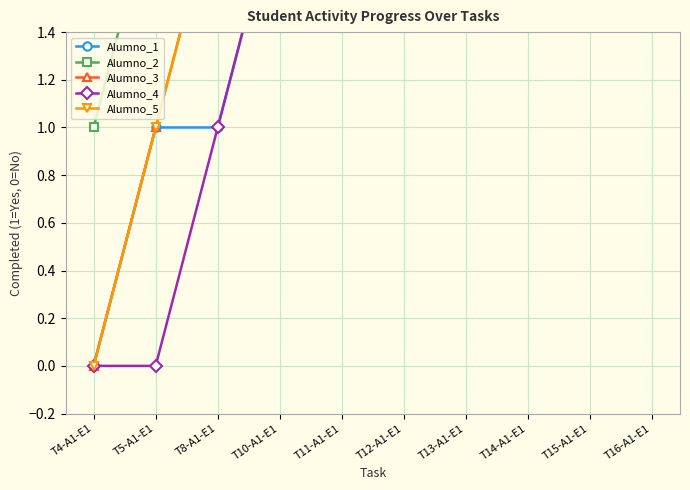

What are all the series names shown in the legend?

Alumno_1, Alumno_2, Alumno_3, Alumno_4, Alumno_5